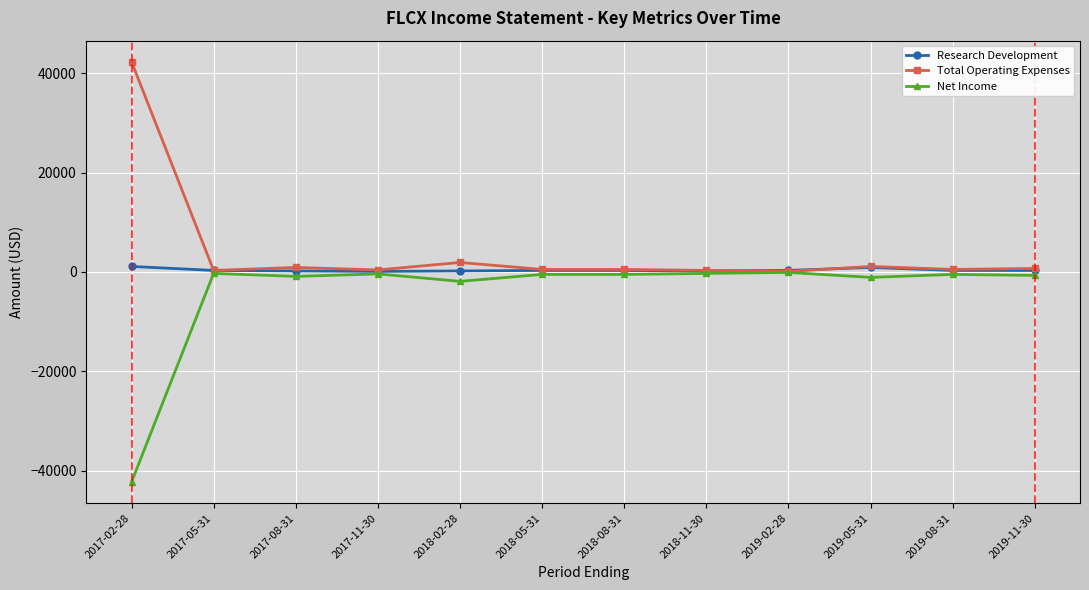

What is the label of the 7th point from the right?

2018-05-31